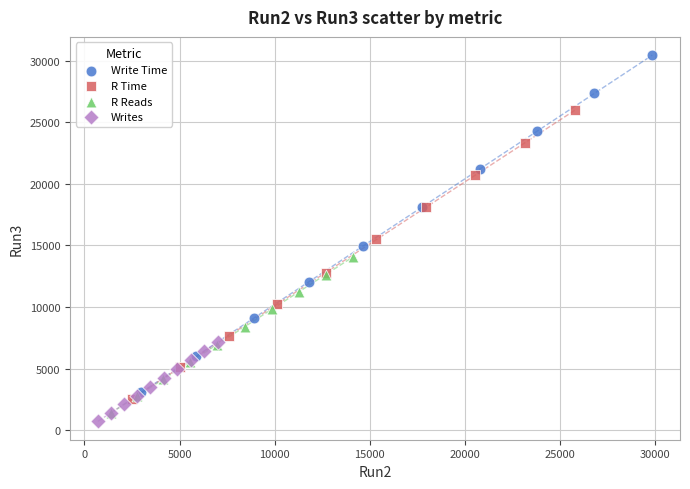

Which series has the widest spread of Y values?

Write Time